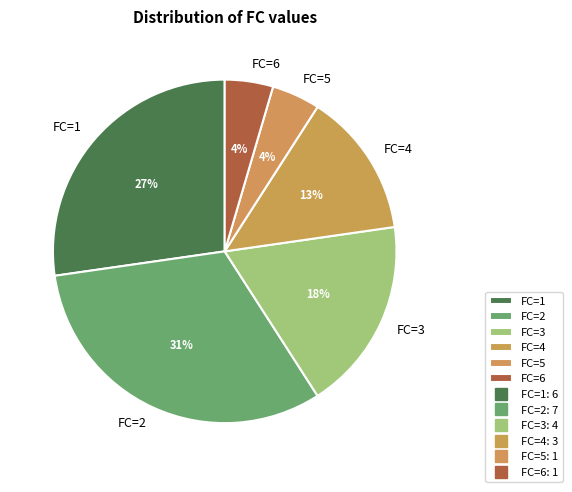

True or false: FC=6 accounts for 1% of the total.

False